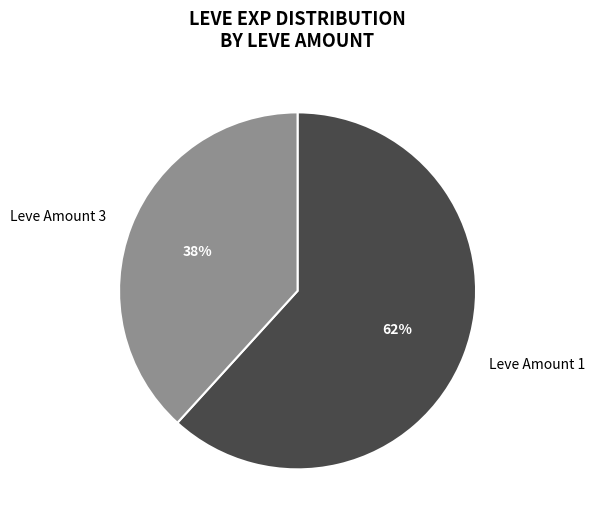

To the nearest percent, what is the difference between the largest and smallest slice percentages?

24%